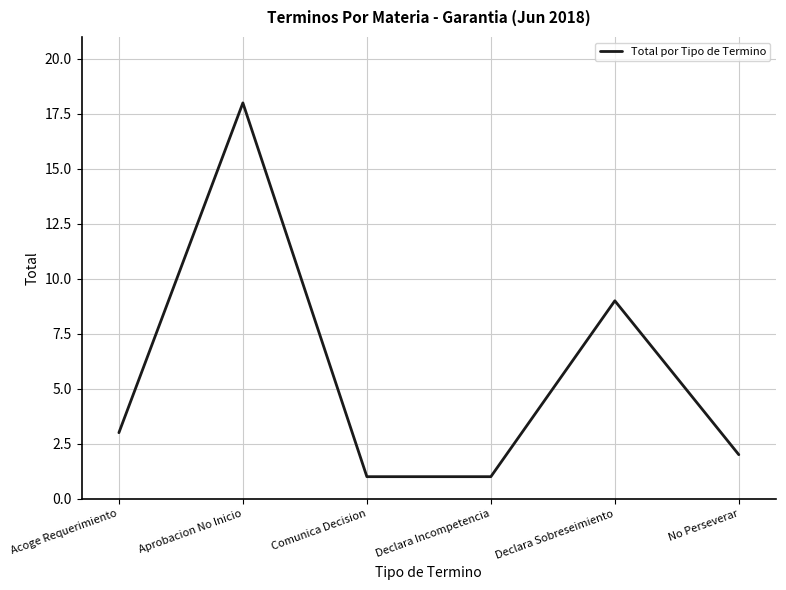

What position from the left is No Perseverar?

6